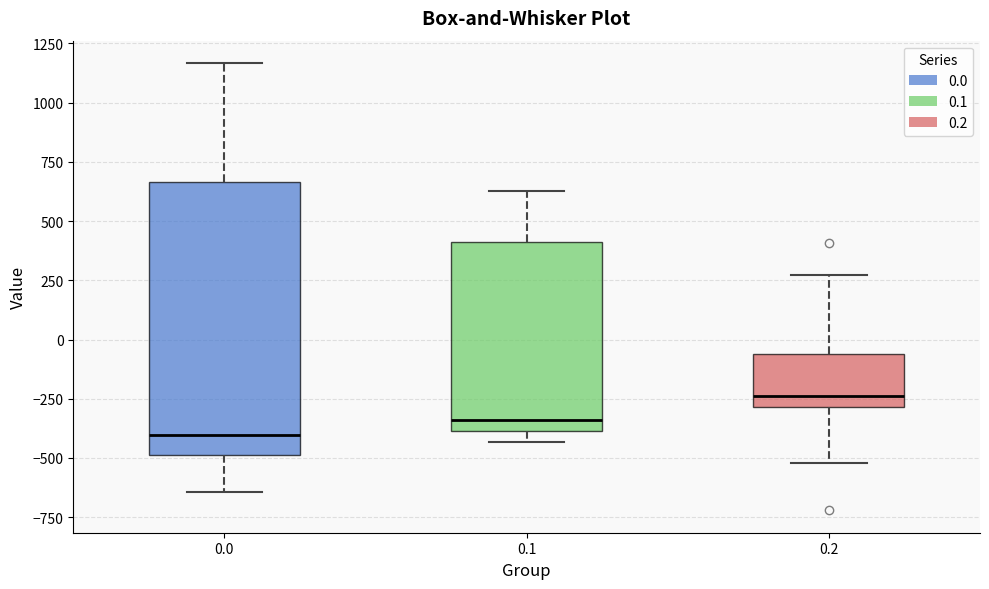

Which box's median line is the lowest?

0.0